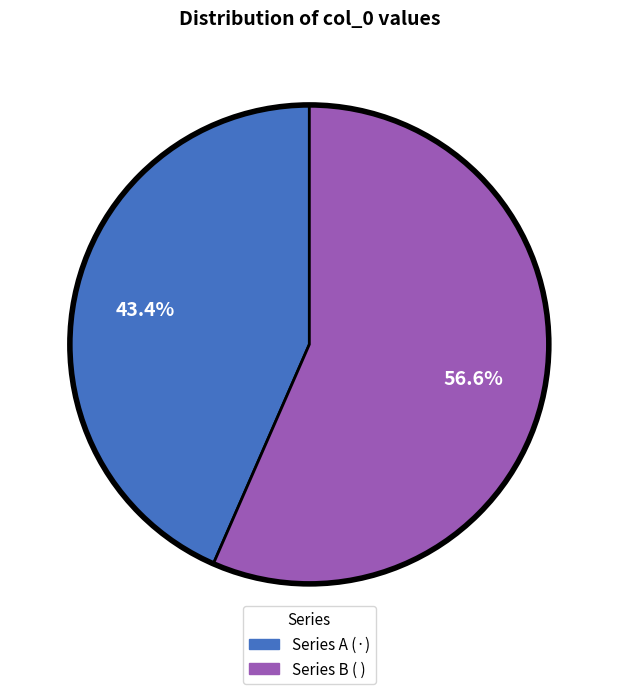

Is there any slice that represents more than half of the pie?

Yes